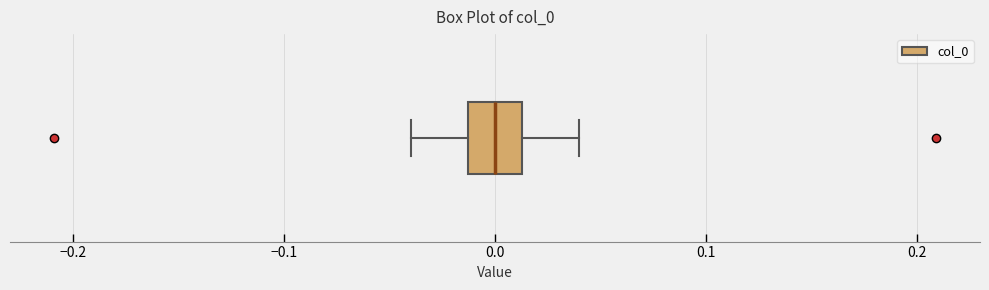

Where is the right edge of the box on the x-axis? The values are not printed on the chart, so give them approximately, as read against the axis.

0.01